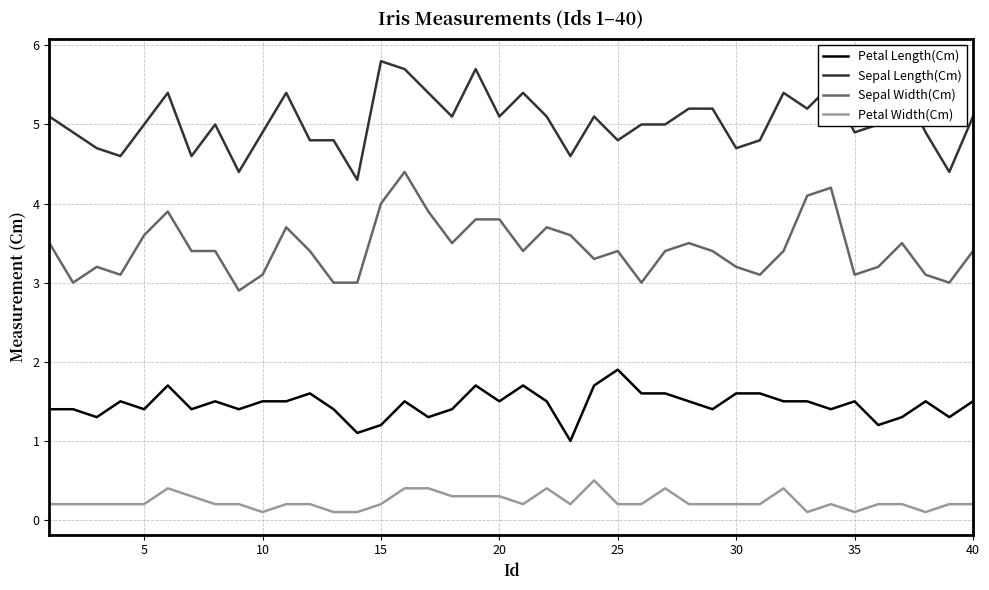

Which series has the largest total across all categories?

Sepal Length(Cm)